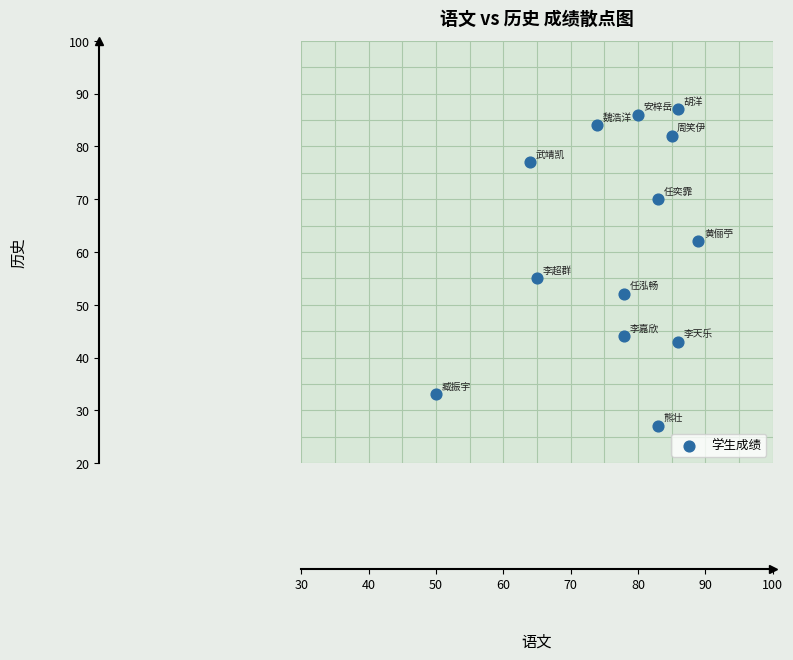

What Y value in the scatter plot is closest to 57?

55